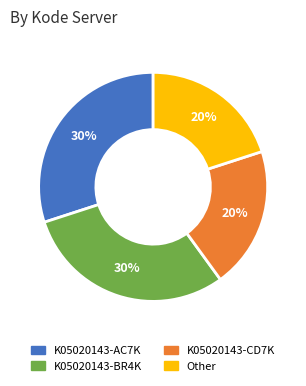

True or false: K05020143-BR4K accounts for 30% of the total.

True